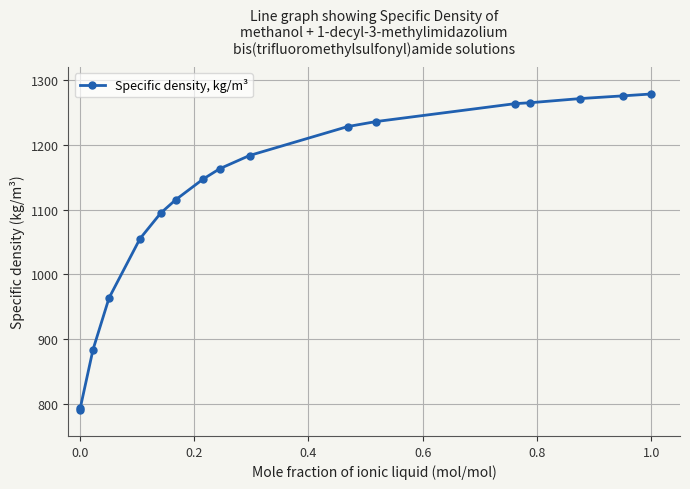

What is the minimum value shown in the chart?

789.6